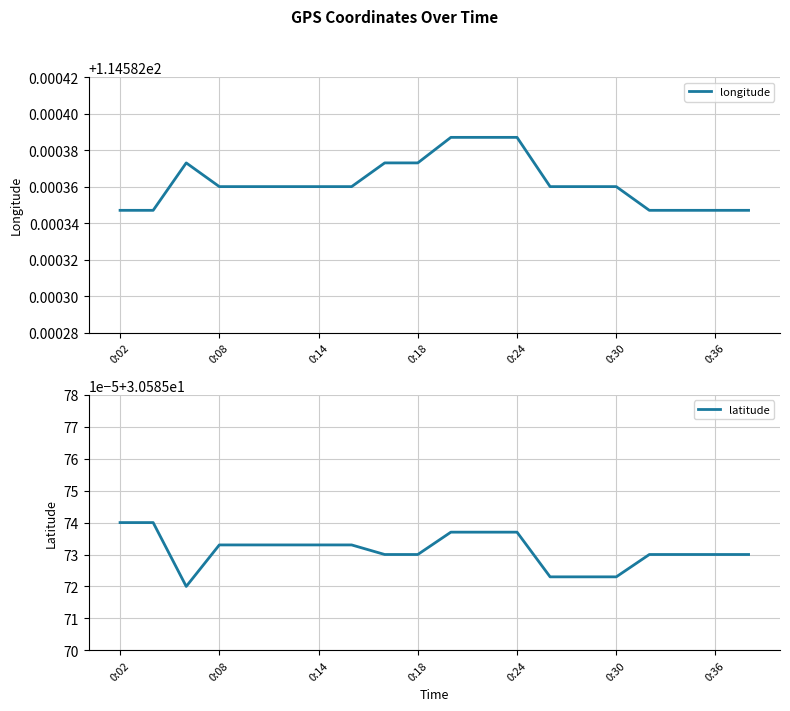

True or false: longitude has a value of 114.6 at 0:24.

True